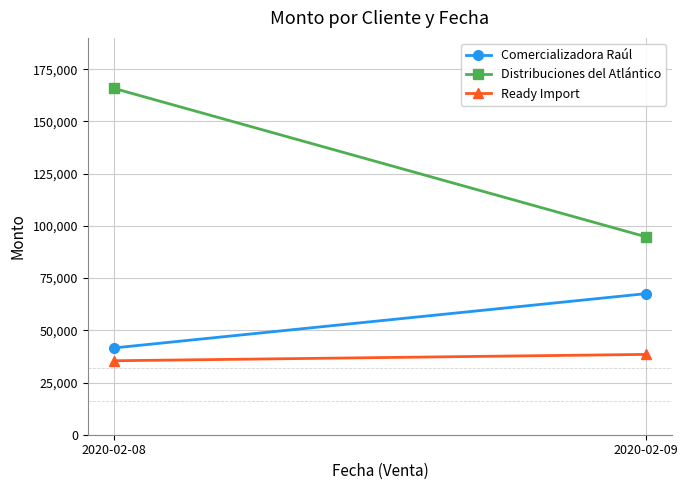

How many data points in Distribuciones del Atlántico are less than 165778?

1